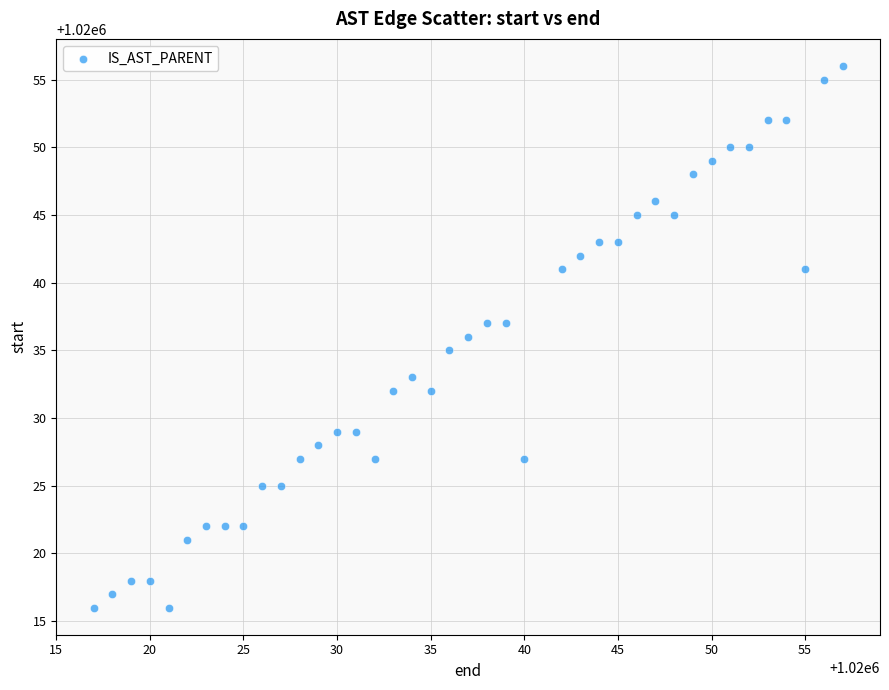

What is the range of Y values (max minus min)?

40